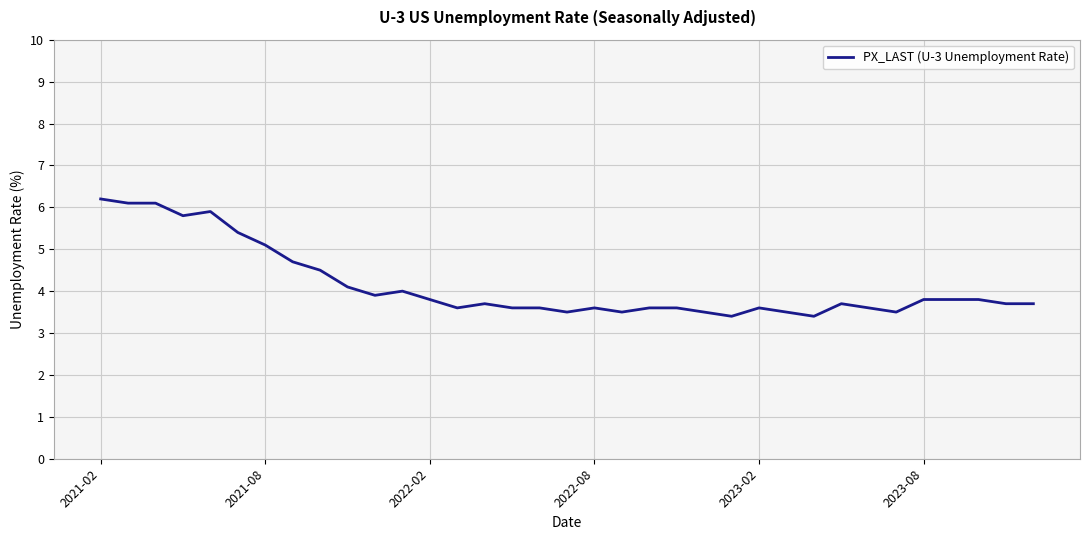

What is the smallest value displayed?

3.4